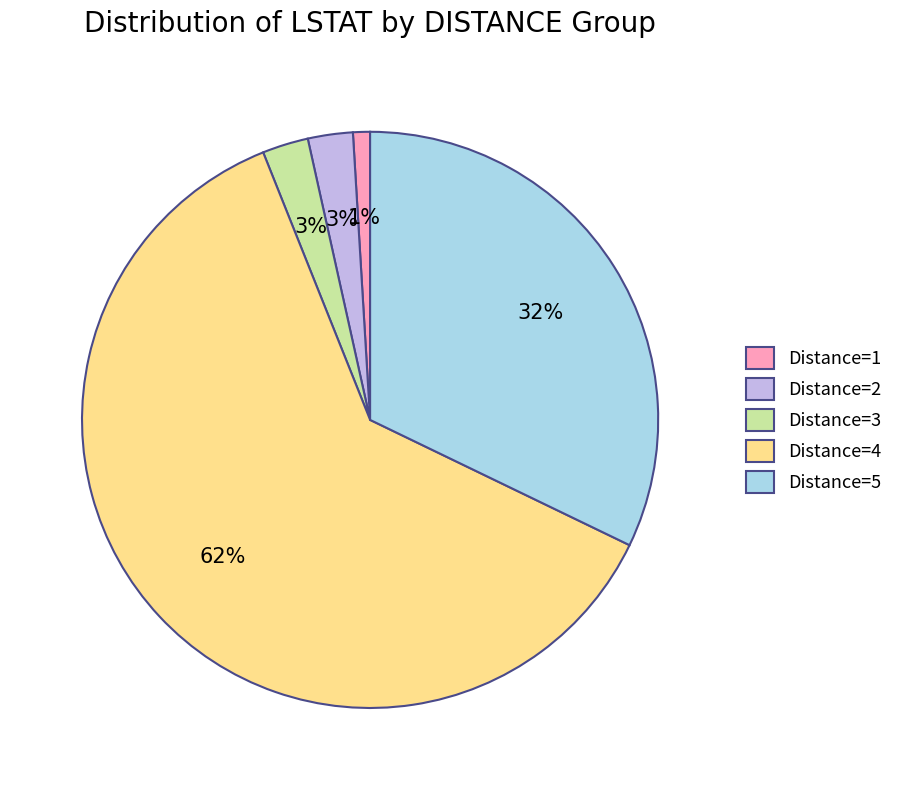

Is it true that Distance=1 is 1% of the pie?

True